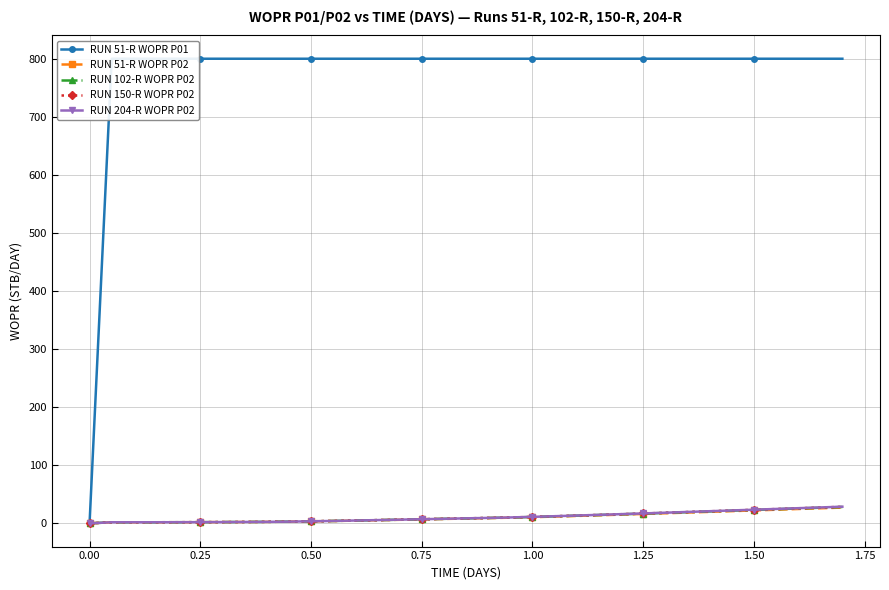

What is the maximum value for RUN 102-R WOPR P02?

28.2